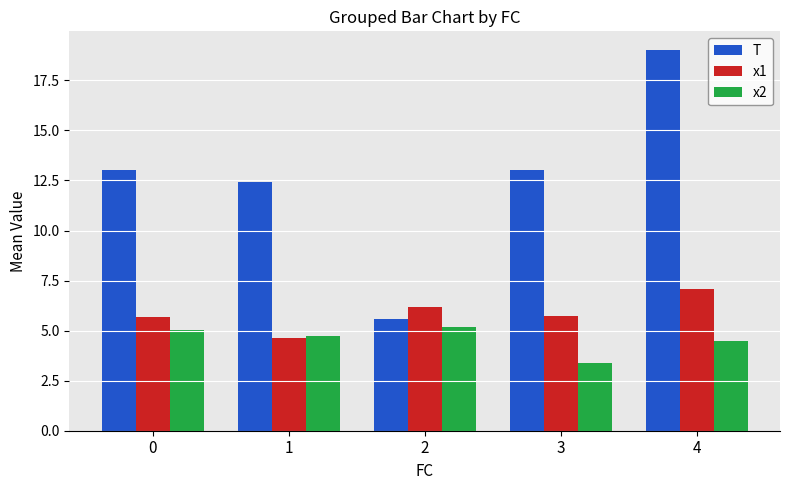

What is the approximate value of x1 at 0?

5.7